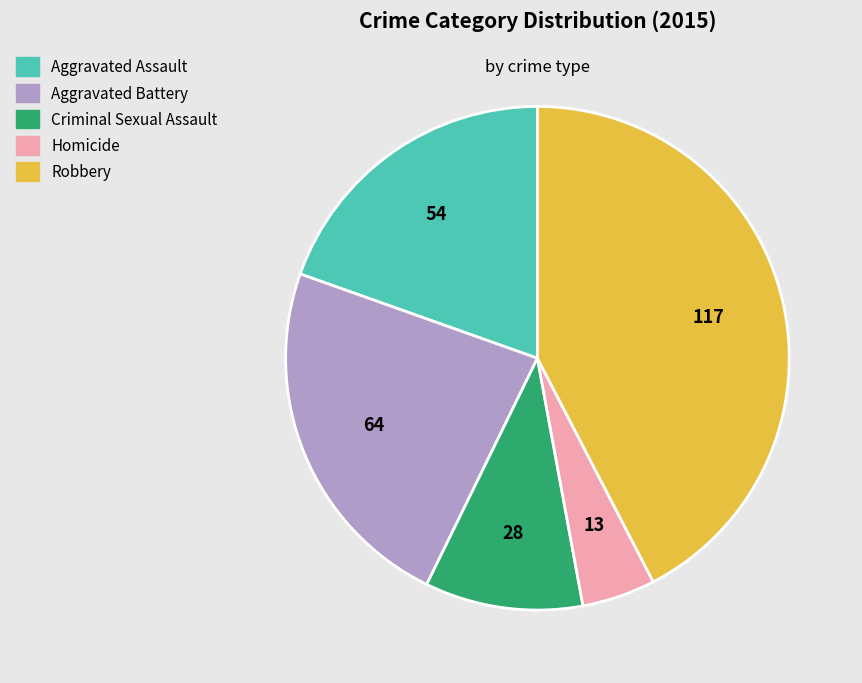

Which slice is the smallest?

Homicide